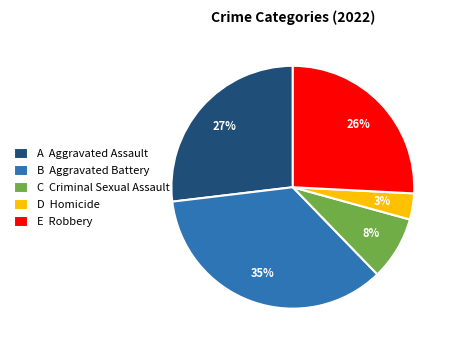

To the nearest percent, what portion does E Robbery represent?

26%